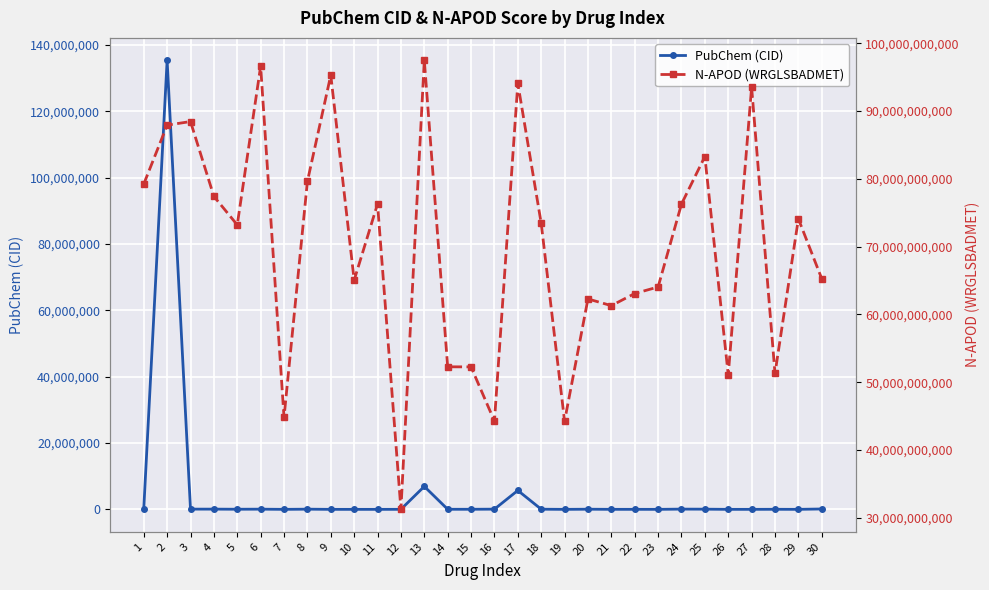

Rank the series by their average value, from lowest to highest.

PubChem (CID), N-APOD (WRGLSBADMET)